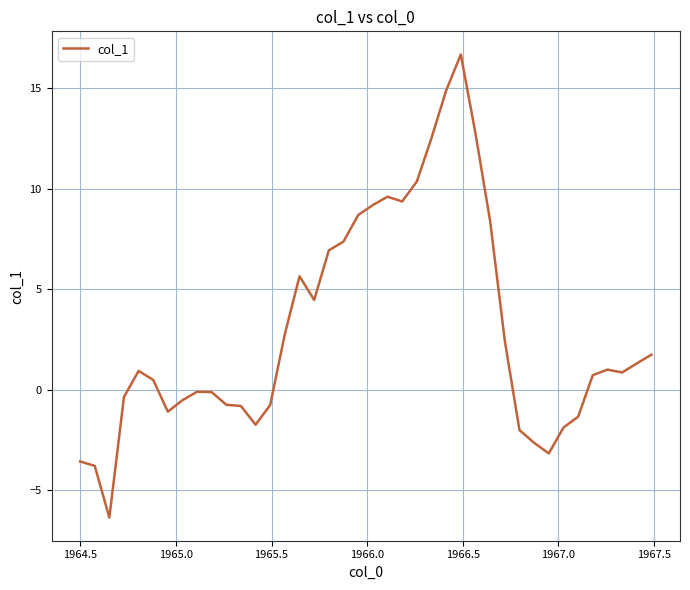

What is the maximum value shown in the chart?

16.7